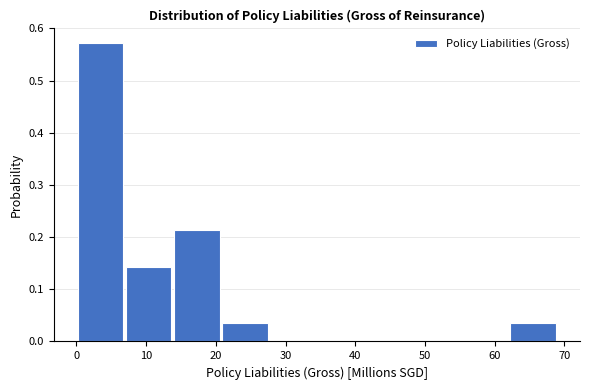

Reading left to right, list every bar in this chart as the range it spans on the x-axis followed by its height. Neither the bar edges nor the heights are printed on the chart, so give them approximately, as read against the axes.

0 to 7: 0.57
7 to 14: 0.14
14 to 21: 0.21
21 to 28: 0.04
28 to 35: 0
35 to 41: 0
41 to 48: 0
48 to 55: 0
55 to 62: 0
62 to 69: 0.04